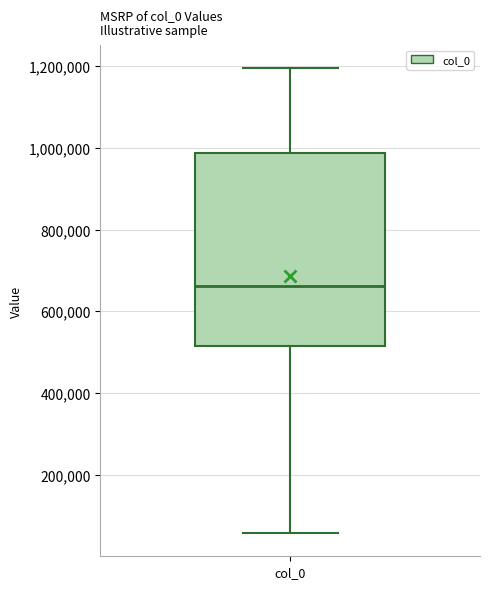

Read this box plot against the y-axis: the position of the median line, the range covered by the box, and the ends of both whiskers. The values are not printed on the chart, so give them approximately, as read against the axis.

median 660000, box 520000 to 980000, whiskers 60000 to 1200000